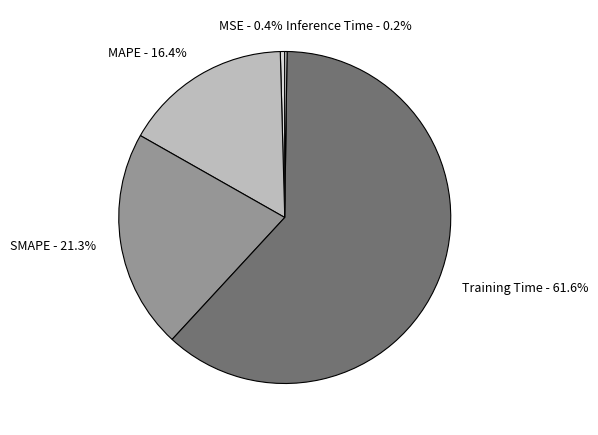

Do MSE and Training Time together represent more than half of the pie?

Yes